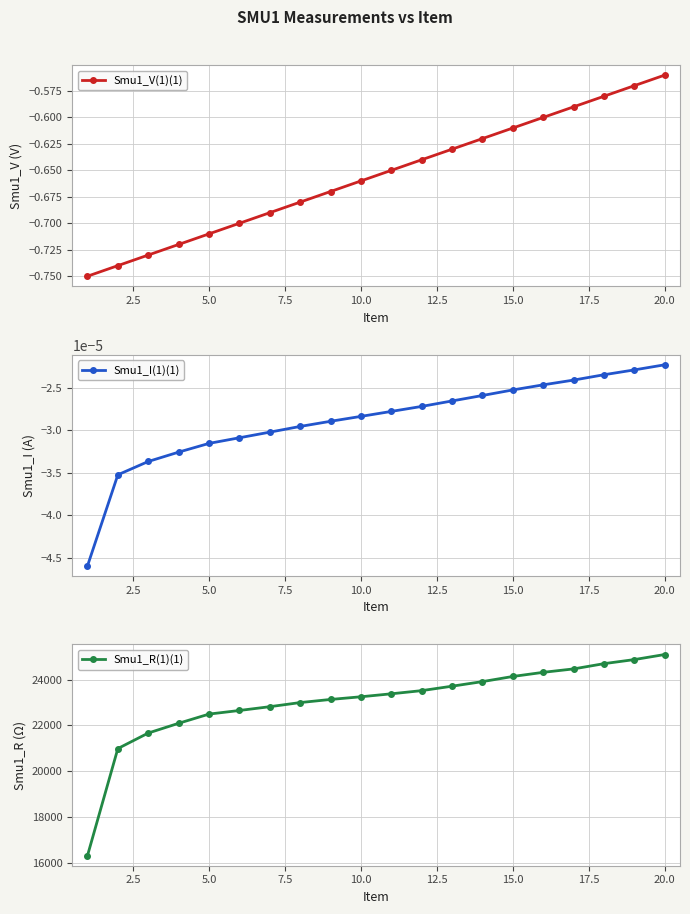

True or false: Smu1_R(1)(1) has more than 2 interior local peaks.

False